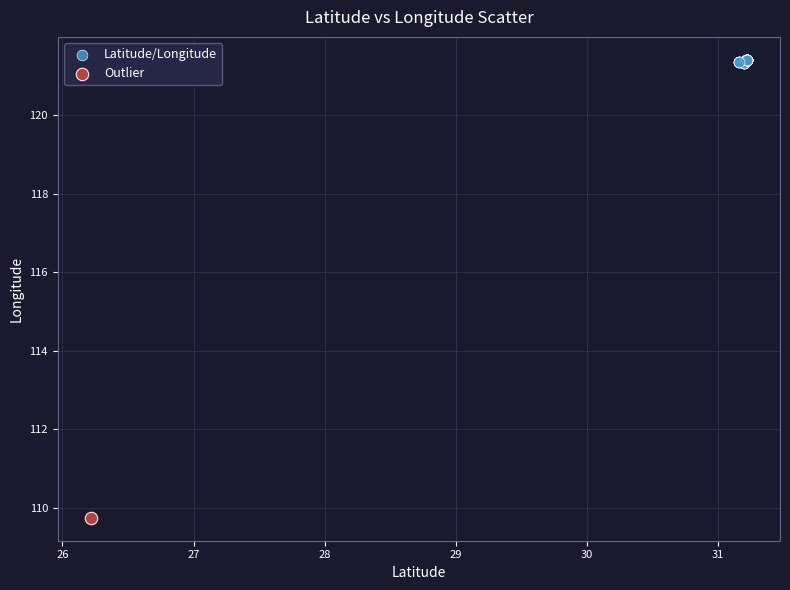

What are all the series names shown in the legend?

Latitude/Longitude, Outlier